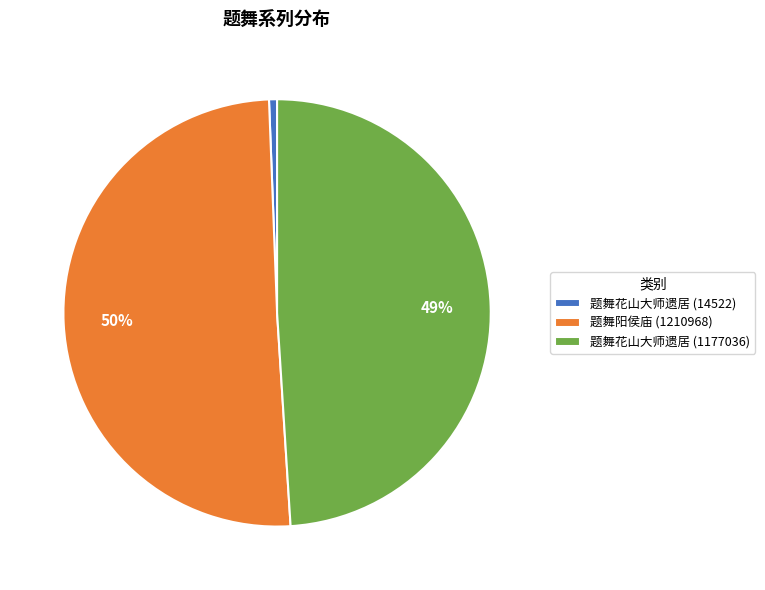

The 题舞花山大师遗居 (14522) slice represents 11% of the pie. True or false?

False